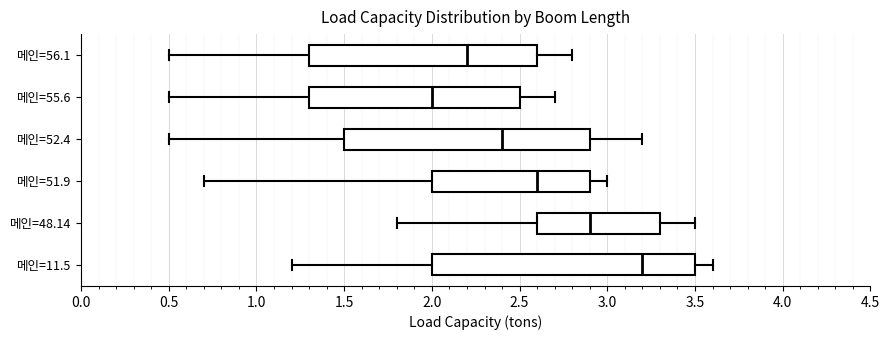

Reading bottom to top, read every box against the x-axis: the position of its median line, the range the box covers, and the ends of its whiskers. The values are not printed on the chart, so give them approximately, as read against the axis.

메인=11.5: median 3.2, box 2.0 to 3.5, whiskers 1.2 to 3.6
메인=48.14: median 2.9, box 2.6 to 3.3, whiskers 1.8 to 3.5
메인=51.9: median 2.6, box 2.0 to 2.9, whiskers 0.7 to 3.0
메인=52.4: median 2.4, box 1.5 to 2.9, whiskers 0.5 to 3.2
메인=55.6: median 2.0, box 1.3 to 2.5, whiskers 0.5 to 2.7
메인=56.1: median 2.2, box 1.3 to 2.6, whiskers 0.5 to 2.8